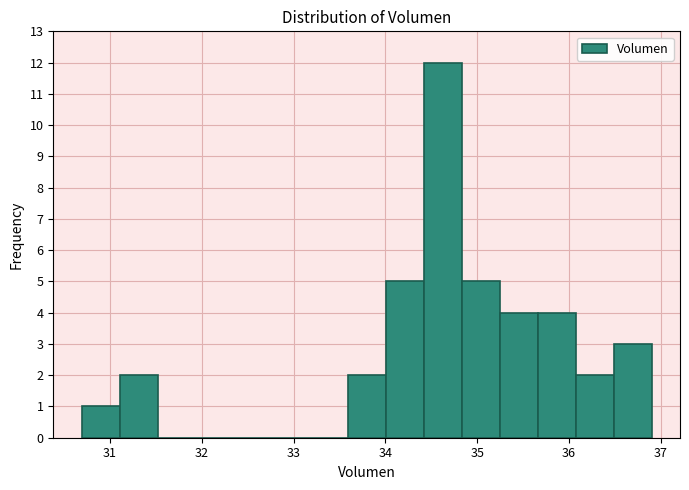

How tall is the bar that spans 36.1 to 36.5 on the x-axis? Neither the bar edges nor the heights are printed on the chart, so give them approximately, as read against the axes.

2